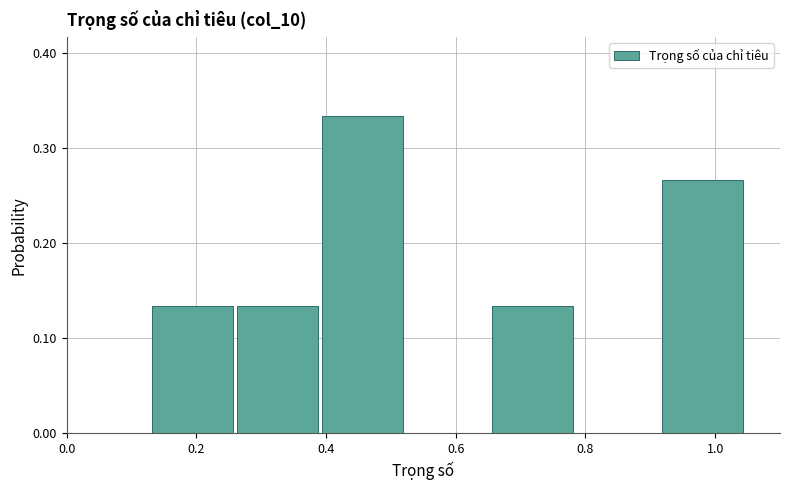

What is the height of the bar covering 0.66 to 0.78 on the x-axis? Neither the bar edges nor the heights are printed on the chart, so give them approximately, as read against the axes.

0.13